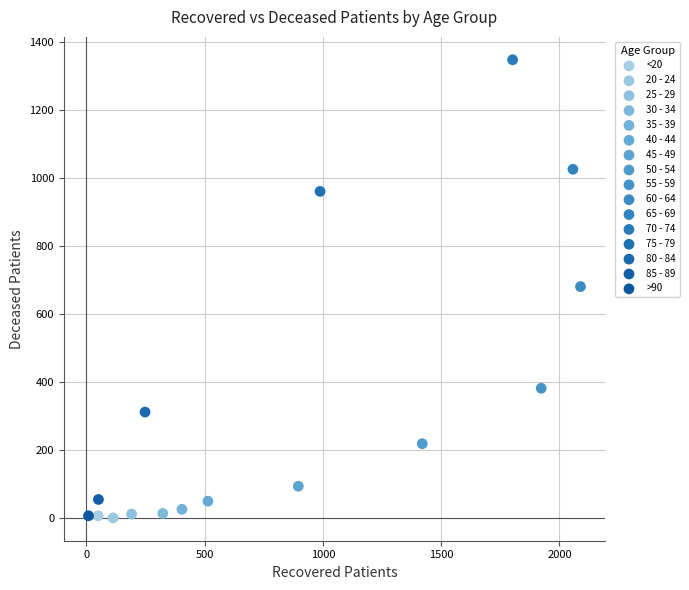

Which series reaches the maximum Y coordinate?

70 - 74